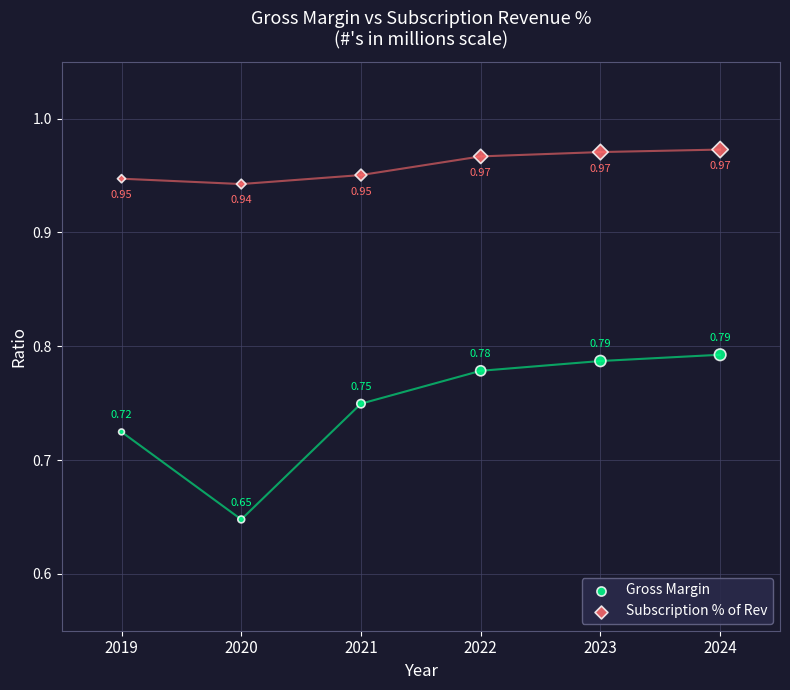

What are all the series names shown in the legend?

Gross Margin, Subscription % of Rev